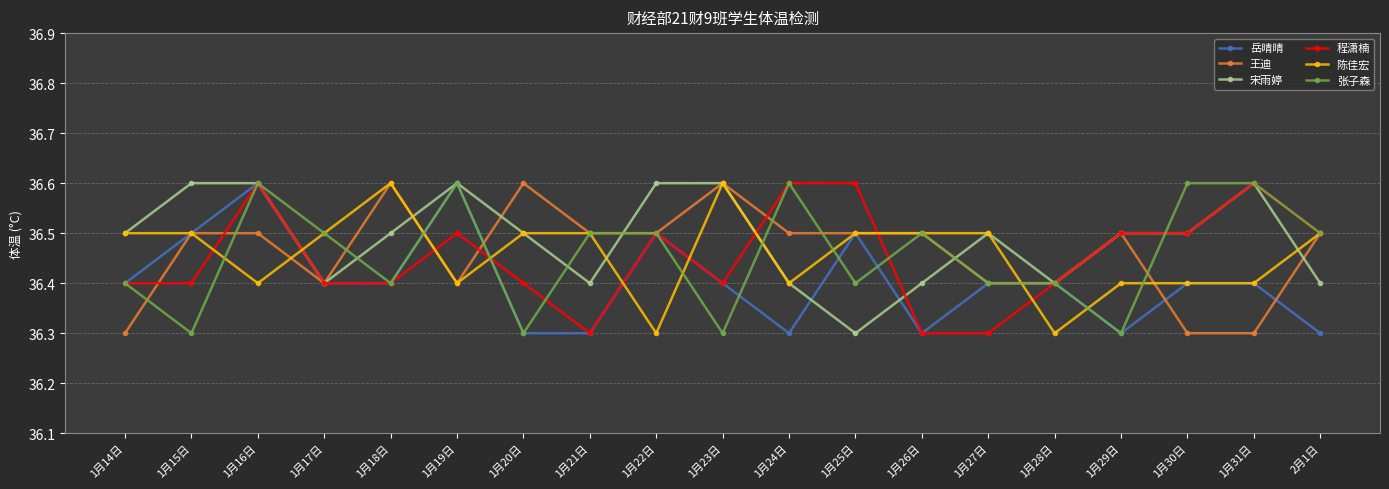

Is it true that 程潇楠 equals 24.6 at 1月18日?

False